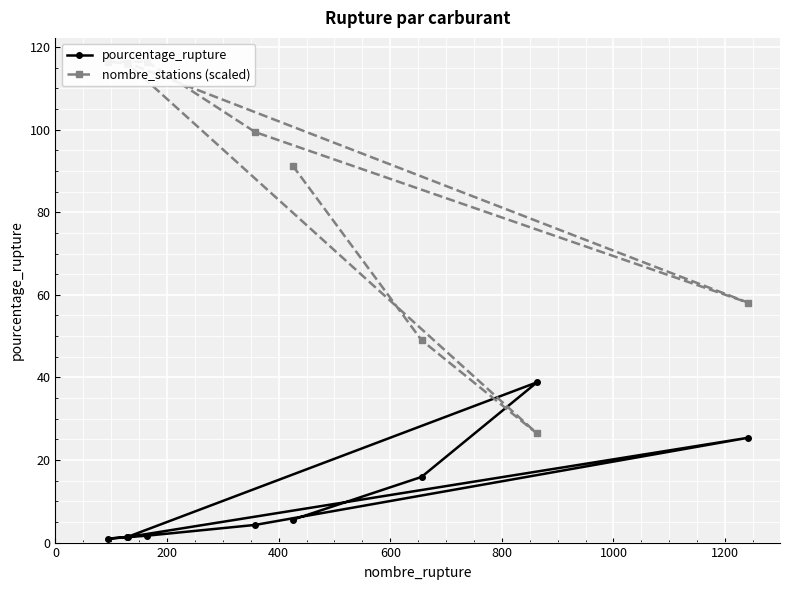

Which series has the widest spread of values?

nombre_stations (scaled)